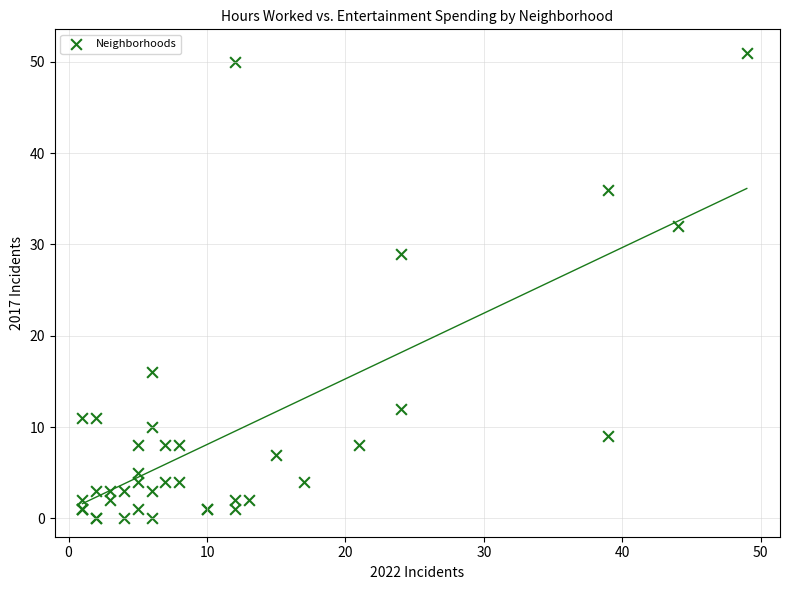

What Y value in the scatter plot is closest to 25?

29